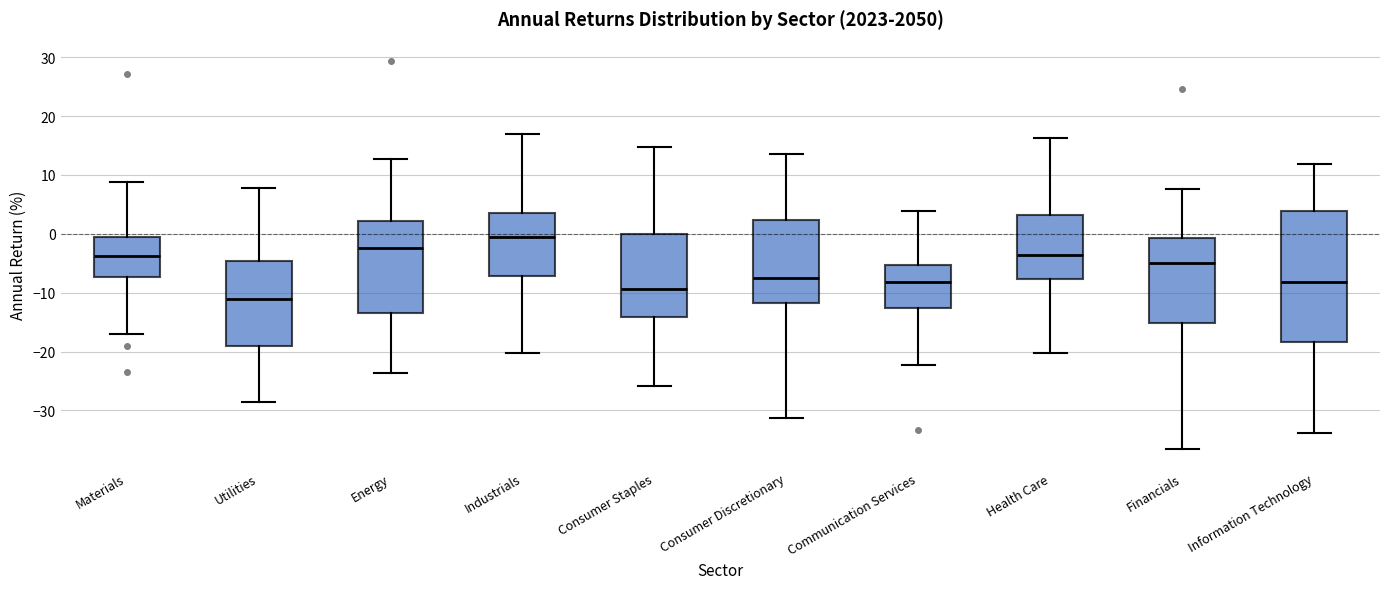

Reading left to right, transcribe this box plot: for each box, give where its median line is, the range the box spans, and where its two whiskers end, as read against the y-axis. The values are not printed on the chart, so give them approximately, as read against the axis.

Materials: median -4, box -7 to 0, whiskers -17 to 9
Utilities: median -11, box -19 to -5, whiskers -29 to 8
Energy: median -2, box -13 to 2, whiskers -24 to 13
Industrials: median -1, box -7 to 4, whiskers -20 to 17
Consumer Staples: median -9, box -14 to 0, whiskers -26 to 15
Consumer Discretionary: median -7, box -12 to 2, whiskers -31 to 14
Communication Services: median -8, box -13 to -5, whiskers -22 to 4
Health Care: median -4, box -8 to 3, whiskers -20 to 16
Financials: median -5, box -15 to -1, whiskers -36 to 8
Information Technology: median -8, box -18 to 4, whiskers -34 to 12